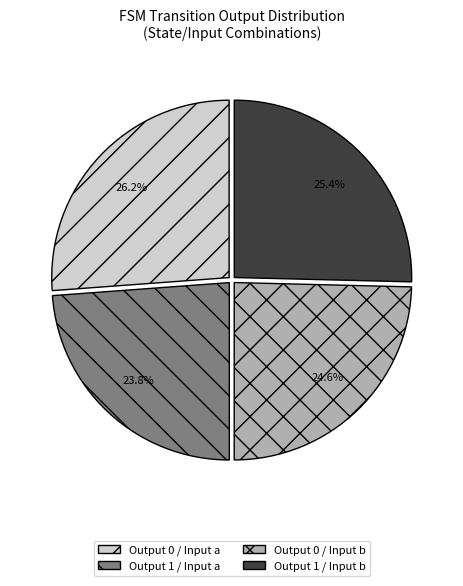

Rank the categories by value from lowest to highest.

Output 1 / Input a, Output 0 / Input b, Output 1 / Input b, Output 0 / Input a